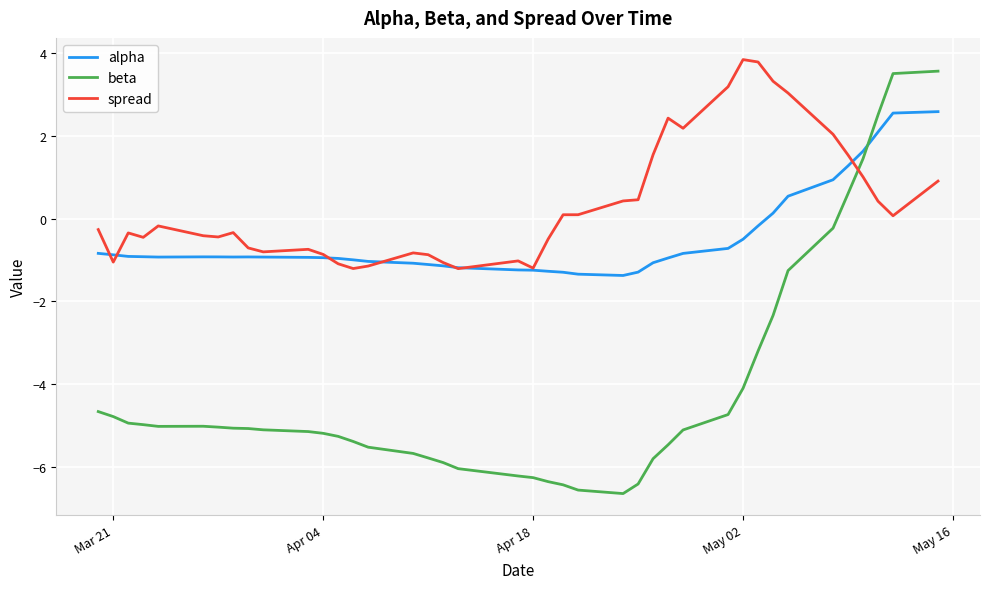

Which series has the largest total across all categories?

spread